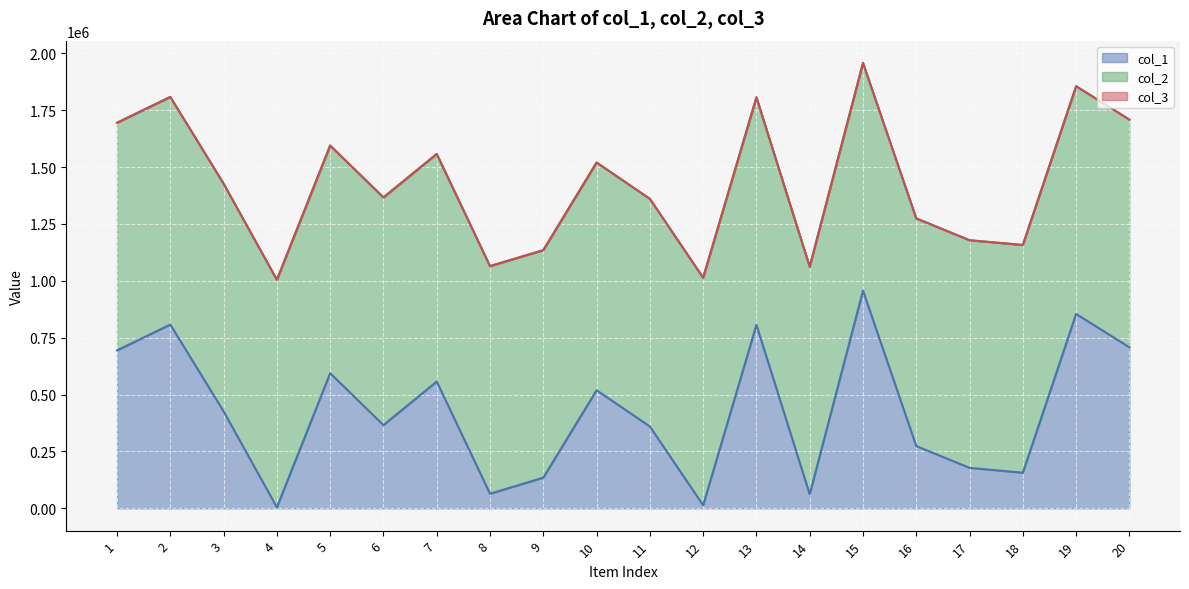

Reading right to left, transcribe all the data shown in this chart.

col_1: 708046	854515	156680	178088	273949	957081	61725	806599	13736	359889	519156	134867	64298	557519	365960	594028	4543	426352	807937	694212
col_2: 1000583	1000962	1000915	1000441	1000587	1000649	1000370	1000083	1000008	1000670	1000913	1000125	1000456	1000268	1000798	1000696	1000209	1000915	1000459	1000624
col_3: 1	1	1	1	1	1	1	1	1	1	1	1	1	1	1	1	1	1	1	1